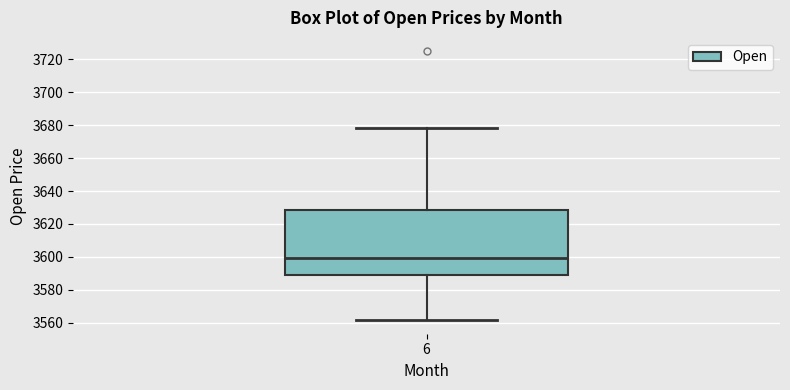

Read this box plot against the y-axis: the position of the median line, the range covered by the box, and the ends of both whiskers. The values are not printed on the chart, so give them approximately, as read against the axis.

median 3600, box 3588 to 3628, whiskers 3562 to 3678